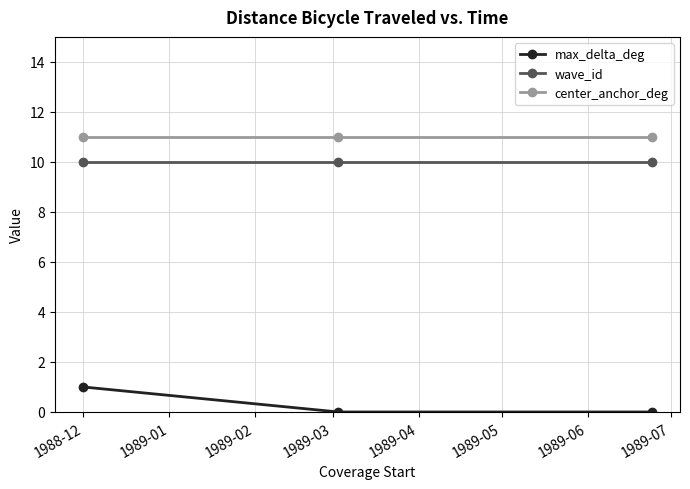

Is this an area chart (filled region under the line)?

No